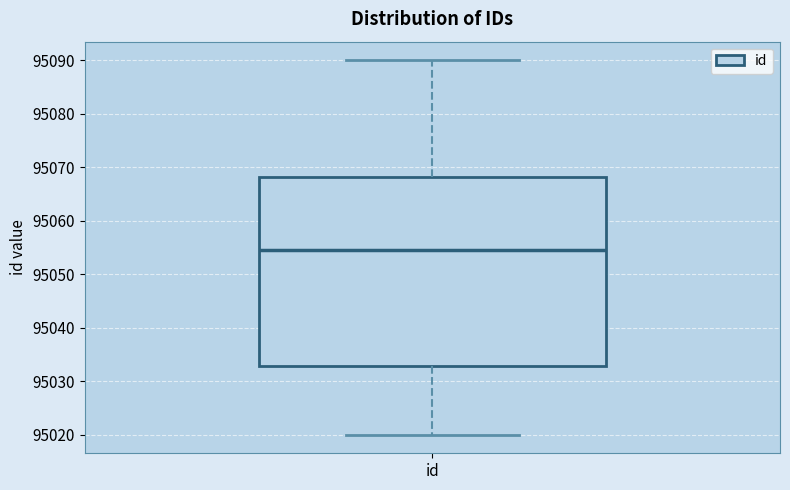

Read this box plot against the y-axis: the position of the median line, the range covered by the box, and the ends of both whiskers. The values are not printed on the chart, so give them approximately, as read against the axis.

median 95055, box 95033 to 95068, whiskers 95020 to 95090